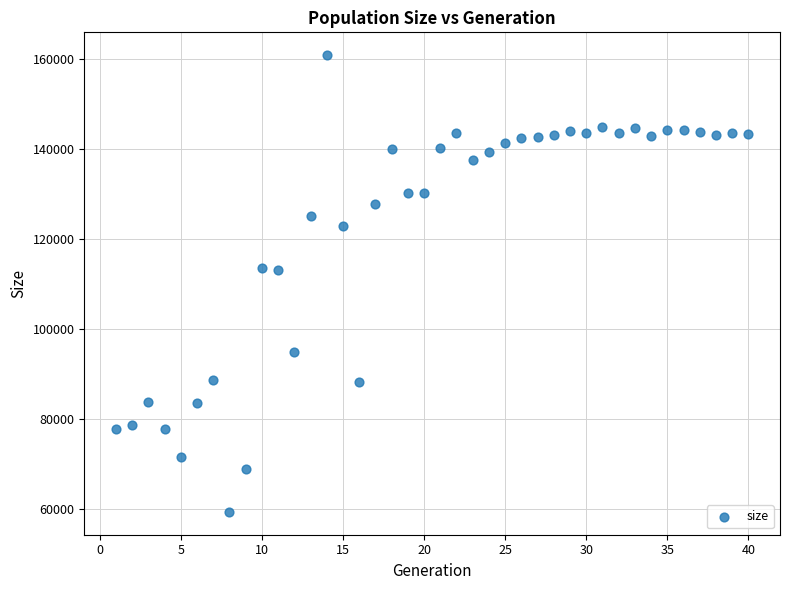

What is the range of Y values (max minus min)?

101483